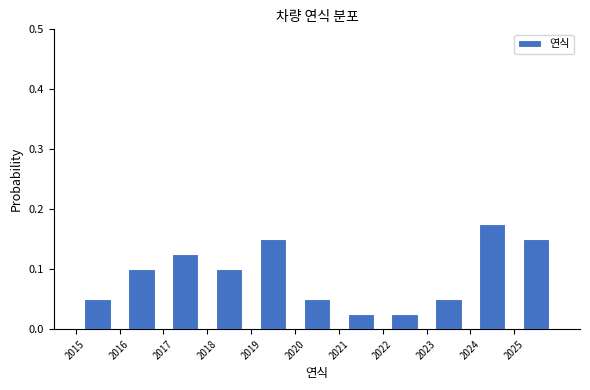

What is the height of the bar covering 2024 to 2025 on the x-axis? The values are not printed on the chart, so give them approximately, as read against the axis.

0.18